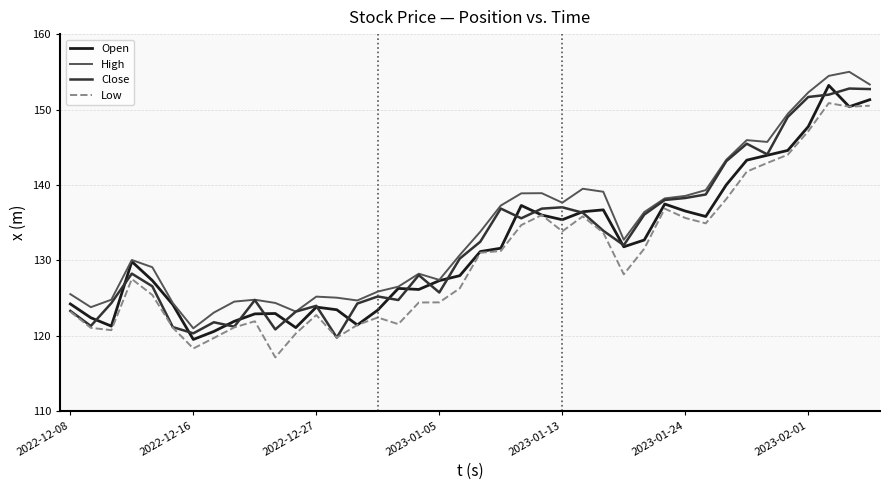

True or false: High and Low cross at least once.

False